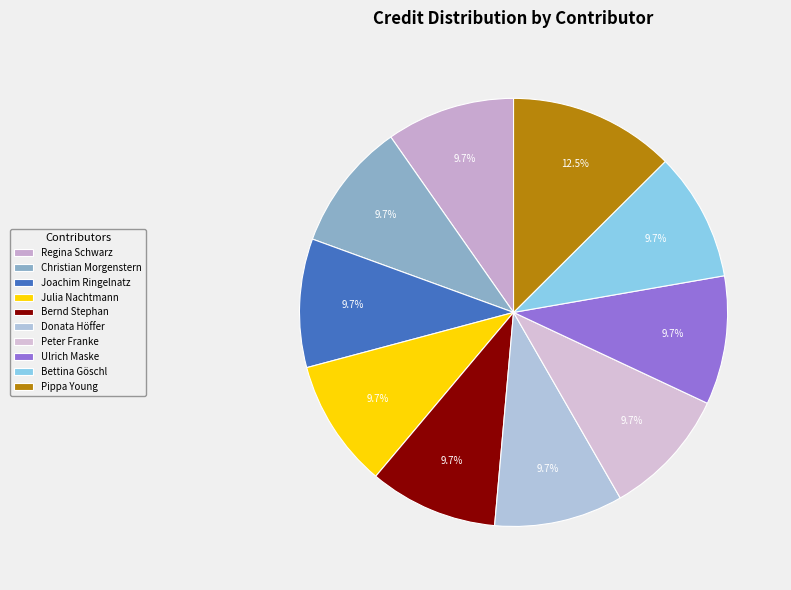

How many segments does this pie chart have?

10